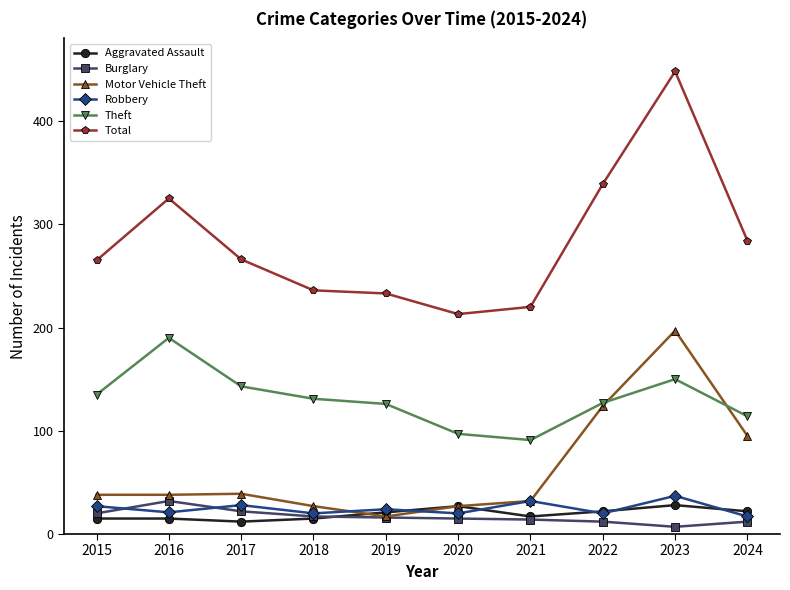

How many categories are shown in the chart?

10